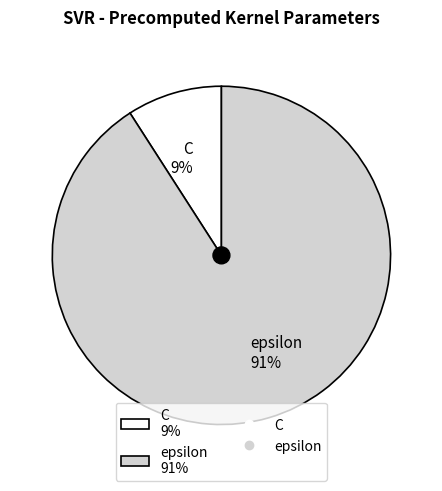

What percentage is the C slice, to the nearest percent?

9%